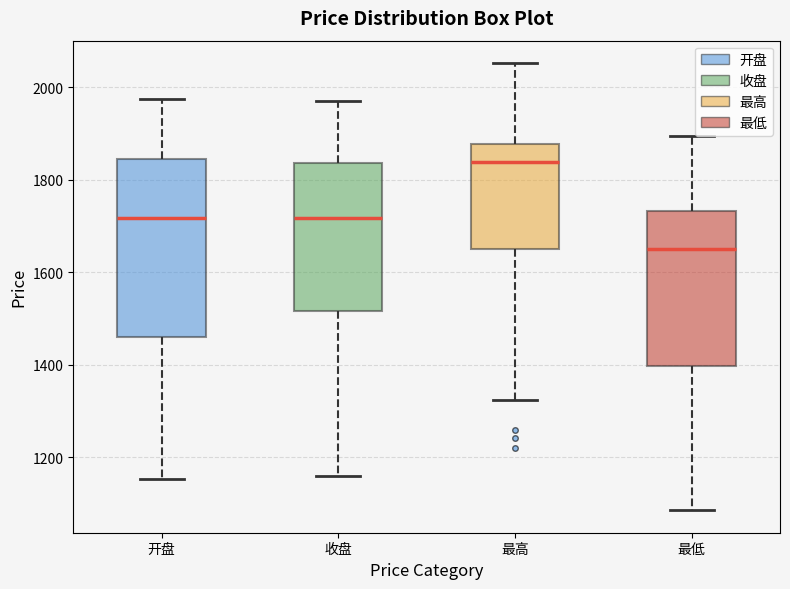

Reading left to right, read every box against the y-axis: the position of its median line, the range the box covers, and the ends of its whiskers. The values are not printed on the chart, so give them approximately, as read against the axis.

开盘: median 1720, box 1460 to 1840, whiskers 1160 to 1980
收盘: median 1720, box 1520 to 1840, whiskers 1160 to 1960
最高: median 1840, box 1660 to 1880, whiskers 1320 to 2060
最低: median 1640, box 1400 to 1740, whiskers 1080 to 1900